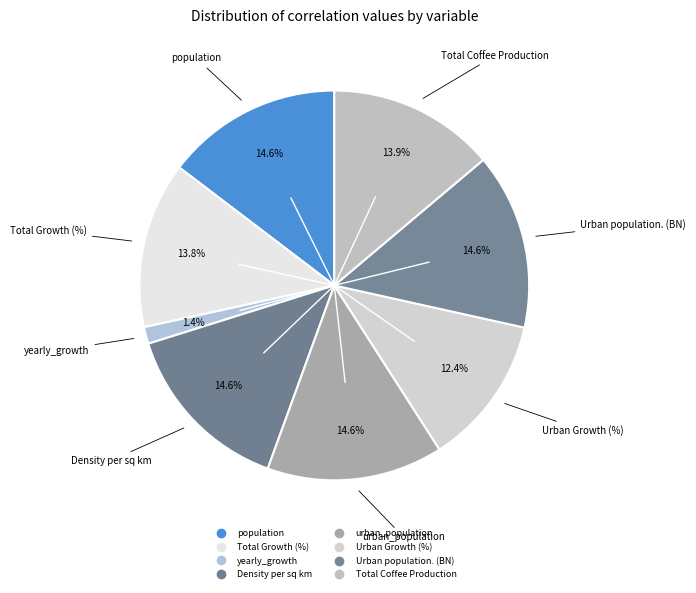

True or false: yearly_growth accounts for 1% of the total.

True